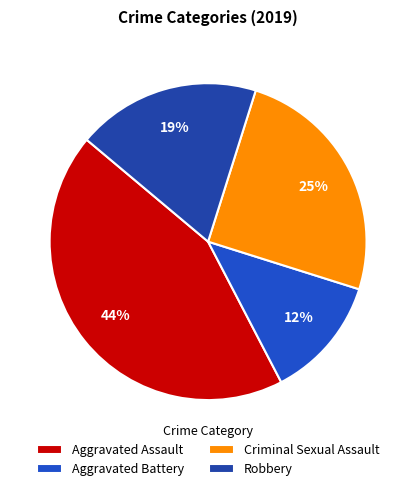

Does Aggravated Assault represent more than half of the total?

No